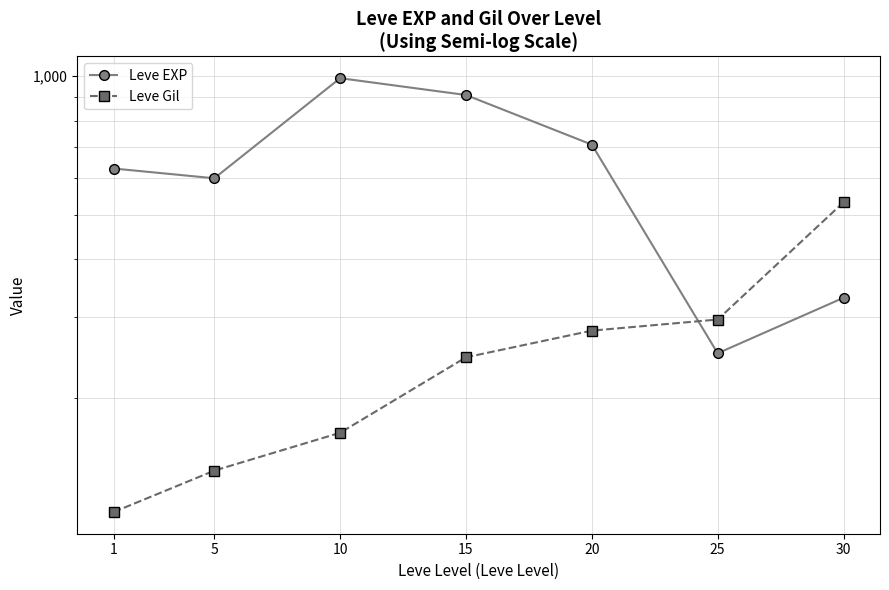

Reading right to left, extract all data points from this chart.

Leve EXP: 330	250	710	910	990	600	630
Leve Gil: 532	296	280	245	168	139	113